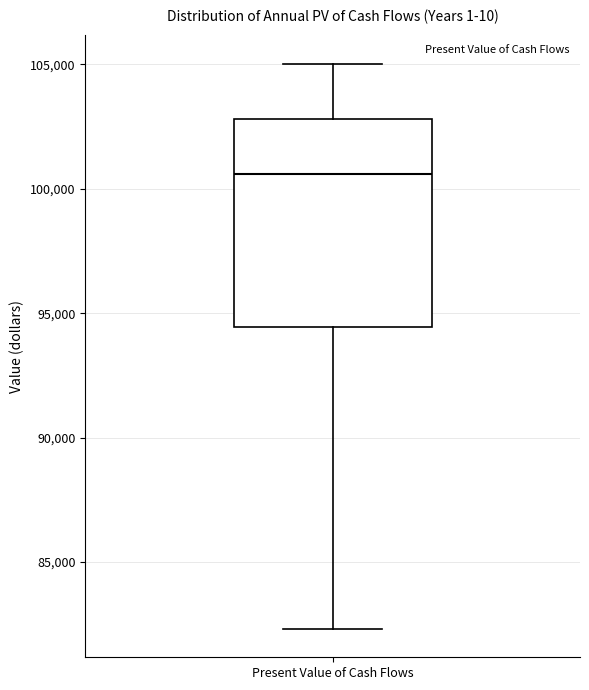

Where does the upper whisker of the box for Present Value of Cash Flows end on the y-axis? The values are not printed on the chart, so give them approximately, as read against the axis.

105000